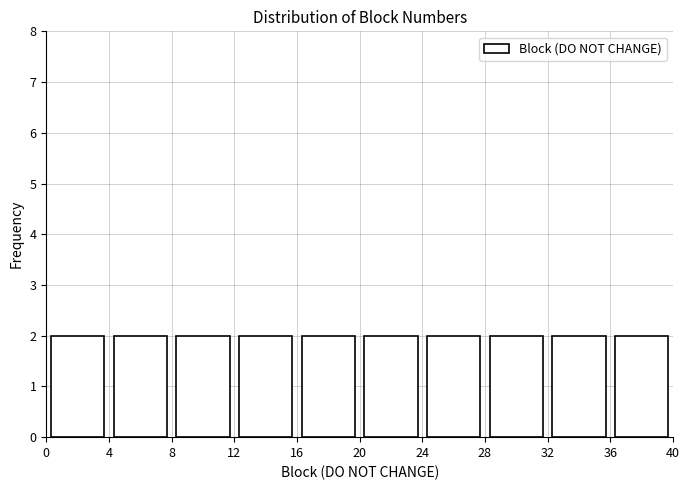

How tall is the bar that spans 16 to 20 on the x-axis? The values are not printed on the chart, so give them approximately, as read against the axis.

2